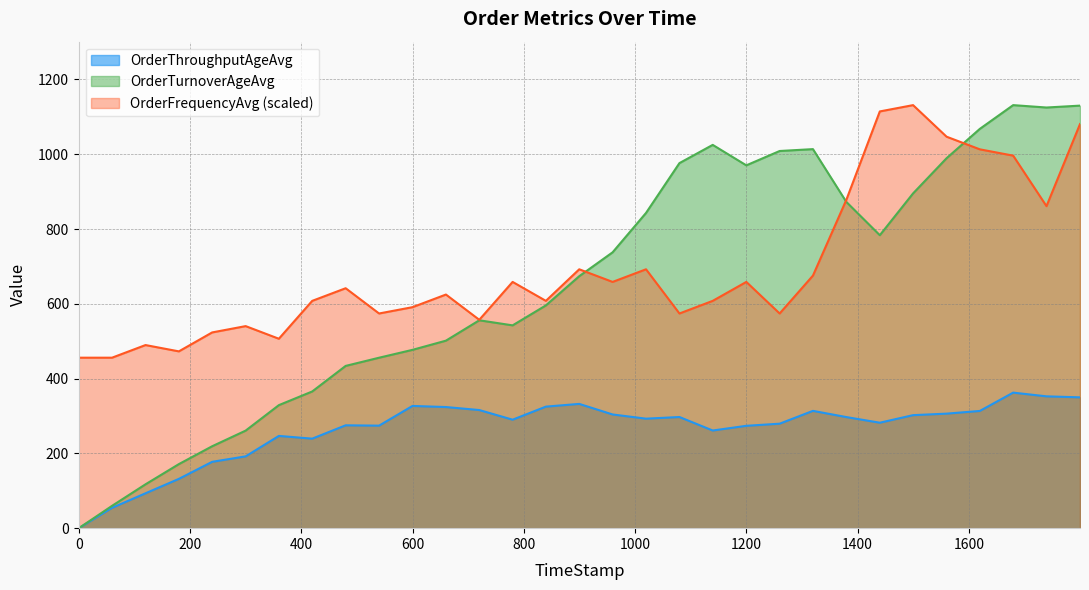

True or false: OrderThroughputAgeAvg and OrderTurnoverAgeAvg intersect in this chart.

False